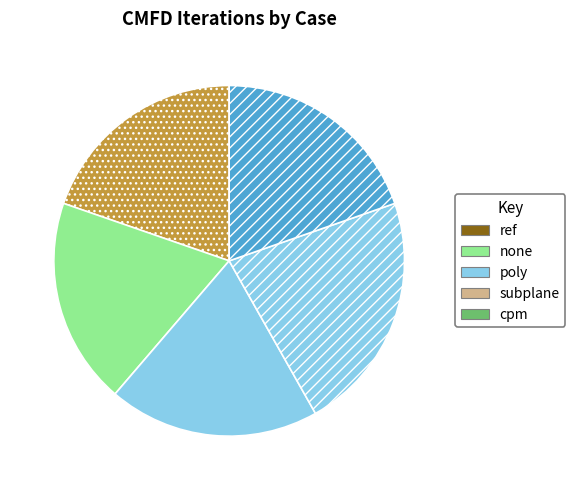

Is it true that ref is 20% of the pie?

True